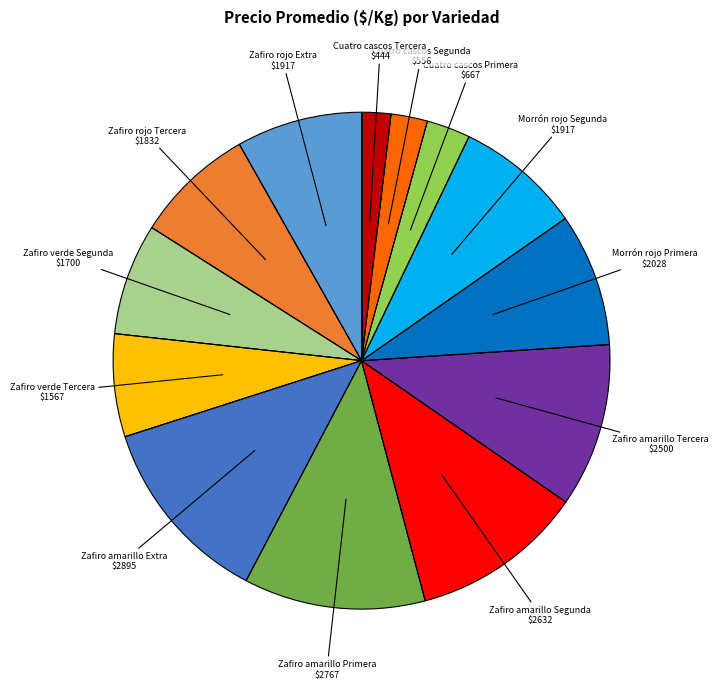

Is there any slice that represents more than half of the pie?

No